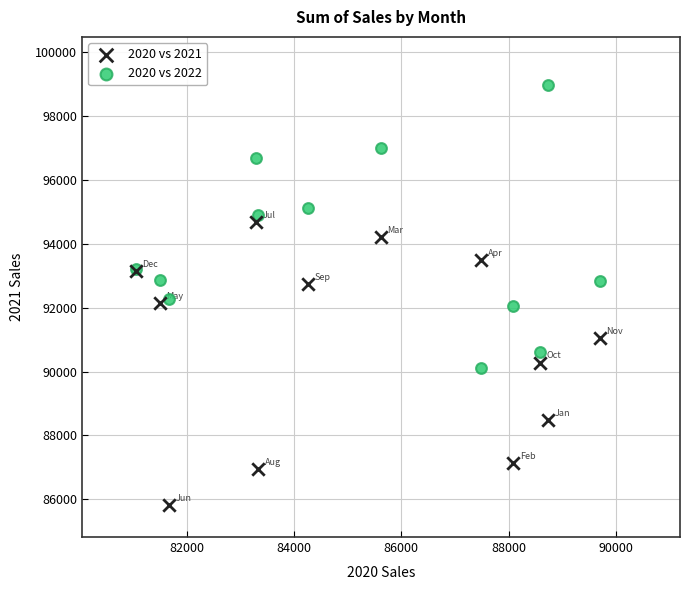

What are all the series names shown in the legend?

2020 vs 2021, 2020 vs 2022